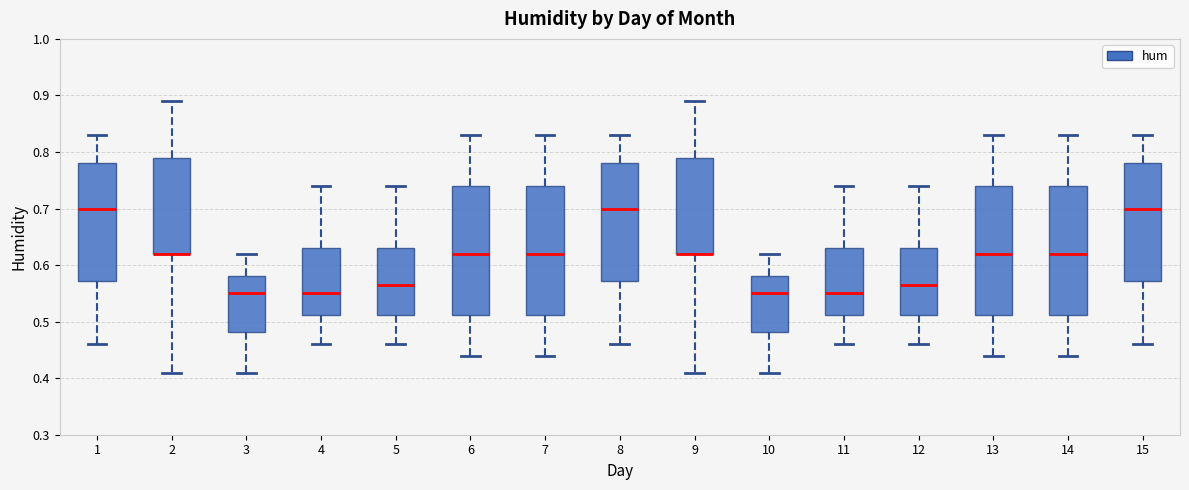

Reading left to right, read every box against the y-axis: the position of its median line, the range the box covers, and the ends of its whiskers. The values are not printed on the chart, so give them approximately, as read against the axis.

1: median 0.70, box 0.57 to 0.78, whiskers 0.46 to 0.83
2: median 0.62 (drawn on the box's lower edge), box 0.62 to 0.79, whiskers 0.41 to 0.89
3: median 0.55, box 0.48 to 0.58, whiskers 0.41 to 0.62
4: median 0.55, box 0.51 to 0.63, whiskers 0.46 to 0.74
5: median 0.57, box 0.51 to 0.63, whiskers 0.46 to 0.74
6: median 0.62, box 0.51 to 0.74, whiskers 0.44 to 0.83
7: median 0.62, box 0.51 to 0.74, whiskers 0.44 to 0.83
8: median 0.70, box 0.57 to 0.78, whiskers 0.46 to 0.83
9: median 0.62 (drawn on the box's lower edge), box 0.62 to 0.79, whiskers 0.41 to 0.89
10: median 0.55, box 0.48 to 0.58, whiskers 0.41 to 0.62
11: median 0.55, box 0.51 to 0.63, whiskers 0.46 to 0.74
12: median 0.57, box 0.51 to 0.63, whiskers 0.46 to 0.74
13: median 0.62, box 0.51 to 0.74, whiskers 0.44 to 0.83
14: median 0.62, box 0.51 to 0.74, whiskers 0.44 to 0.83
15: median 0.70, box 0.57 to 0.78, whiskers 0.46 to 0.83